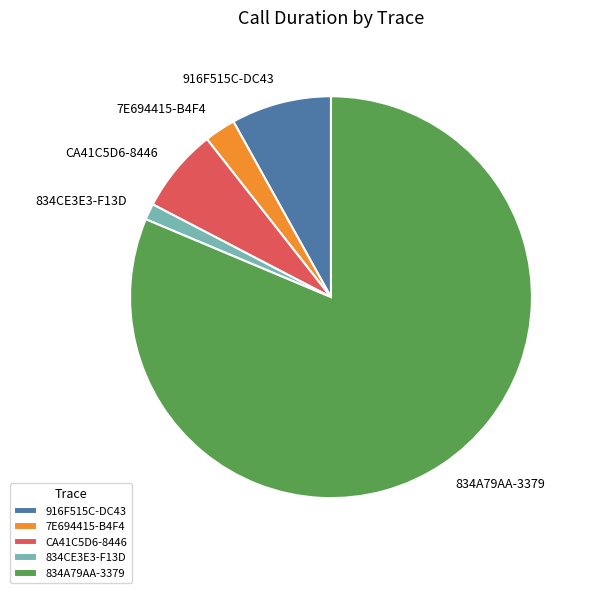

True or false: 834A79AA-3379 accounts for 81% of the total.

True